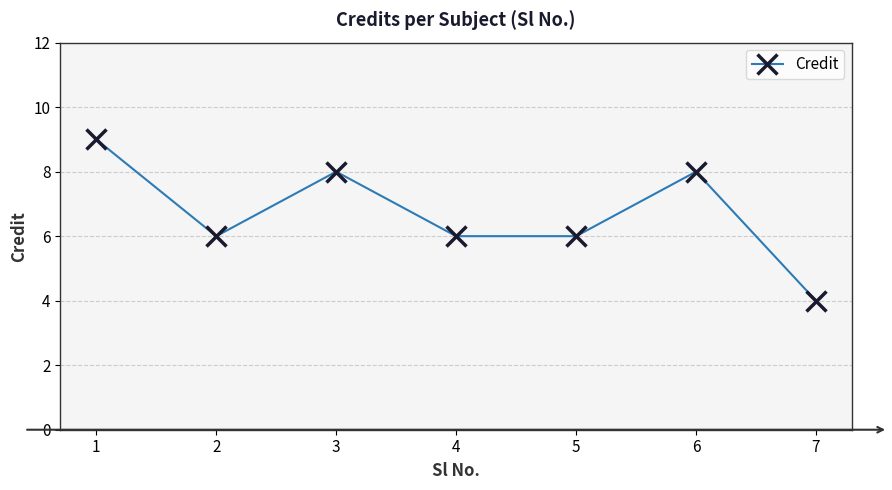

The value at 2 is 6. True or false?

True